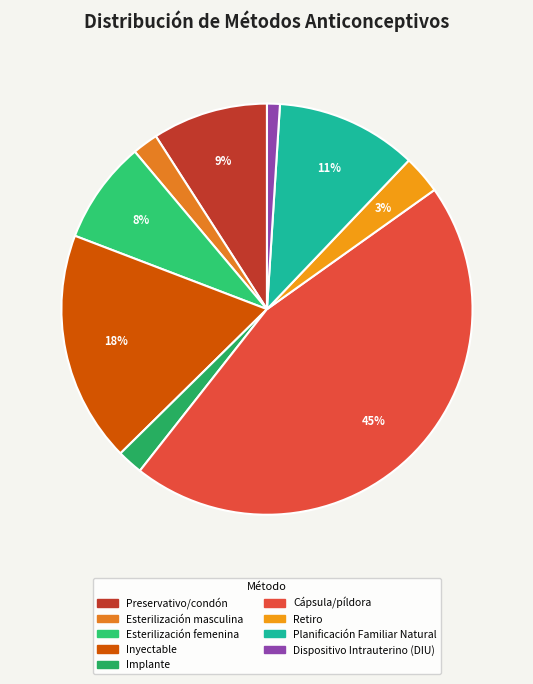

True or false: Cápsula/píldora accounts for 45% of the total.

True